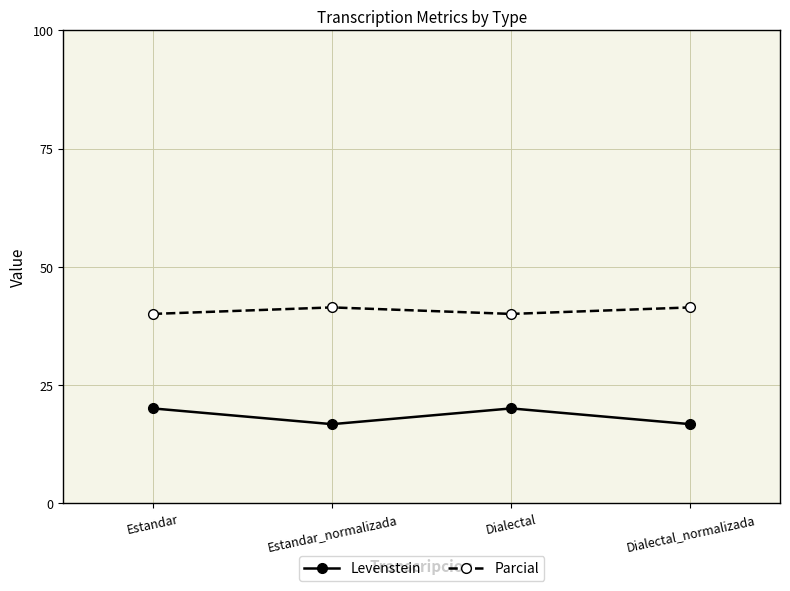

What is the maximum value shown in the chart?

41.4